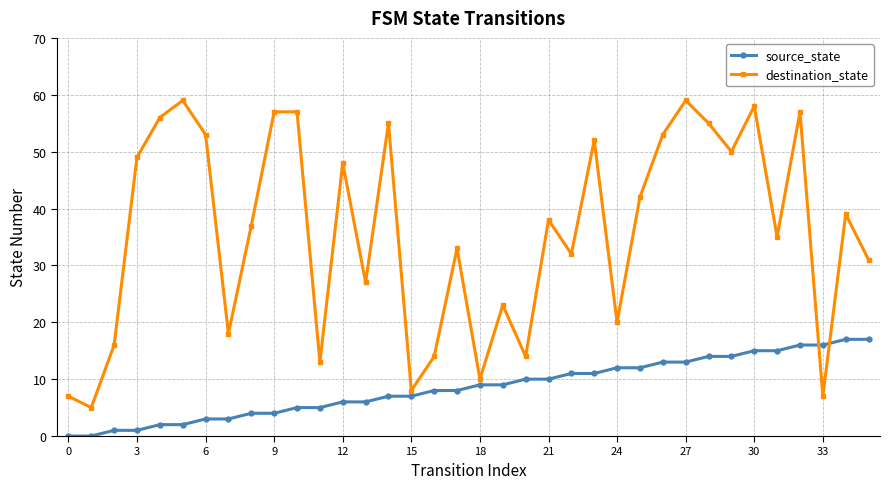

What is the lowest value of the destination_state series?

5